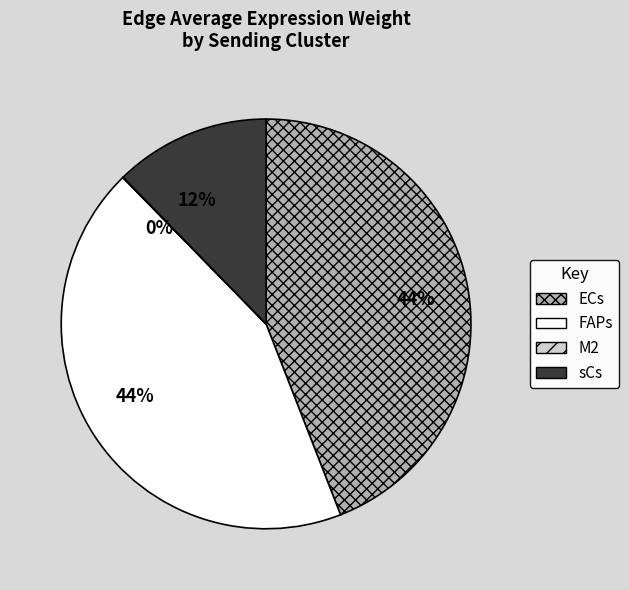

Is sCs the majority of the pie?

No